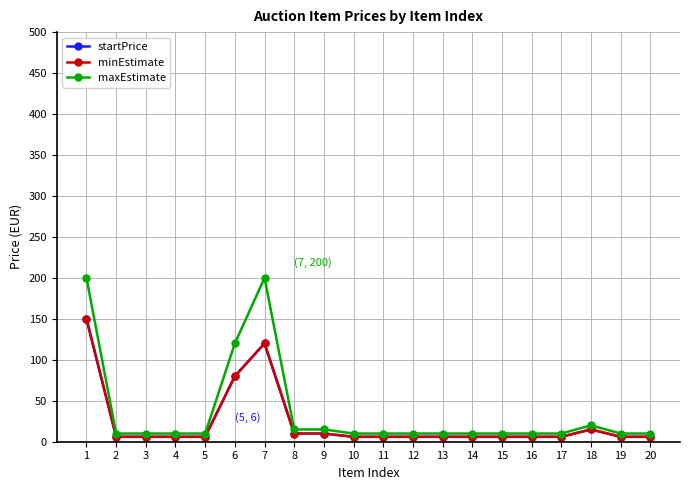

Is this an area chart (filled region under the line)?

No